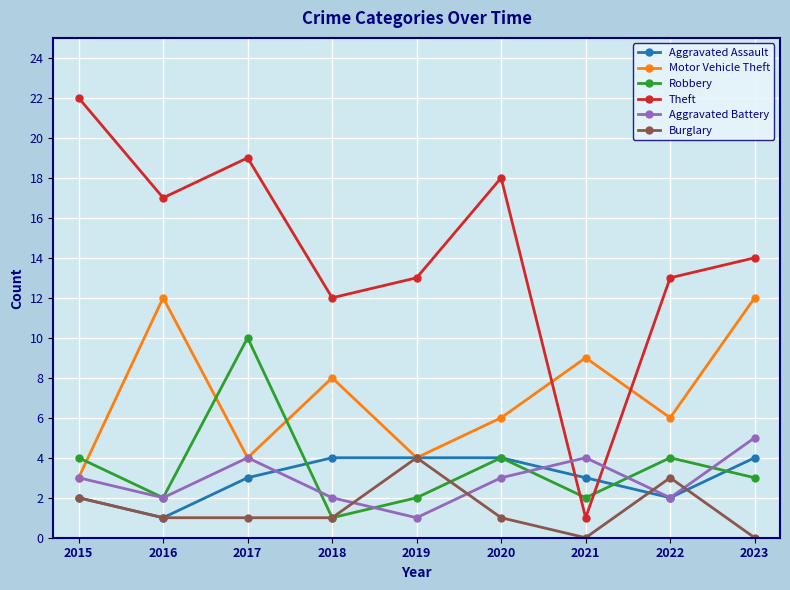

What is the difference between the Robbery values at 2017 and 2019?

8